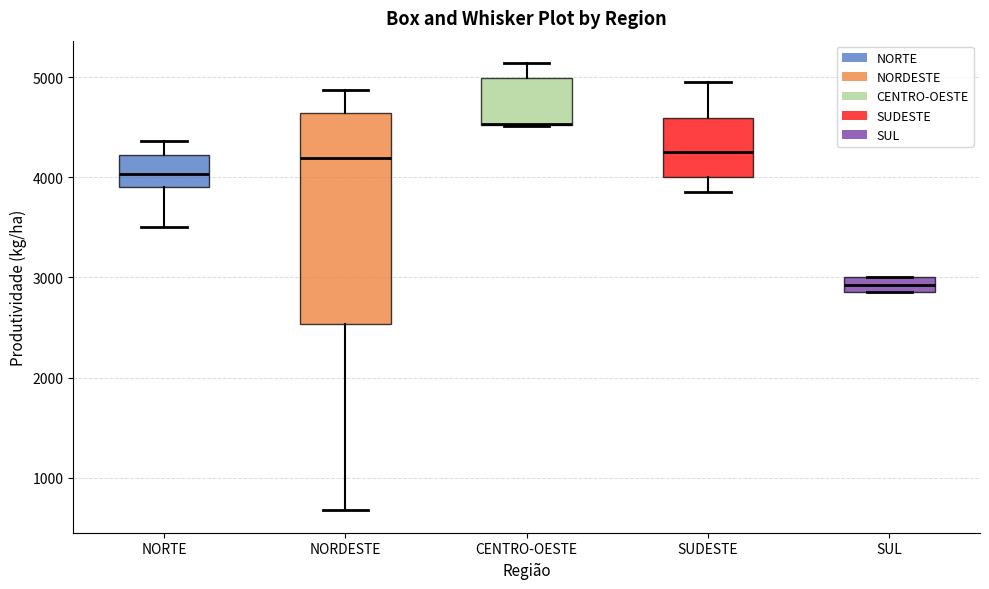

Which box is the tallest, from its lower edge to its upper edge?

NORDESTE